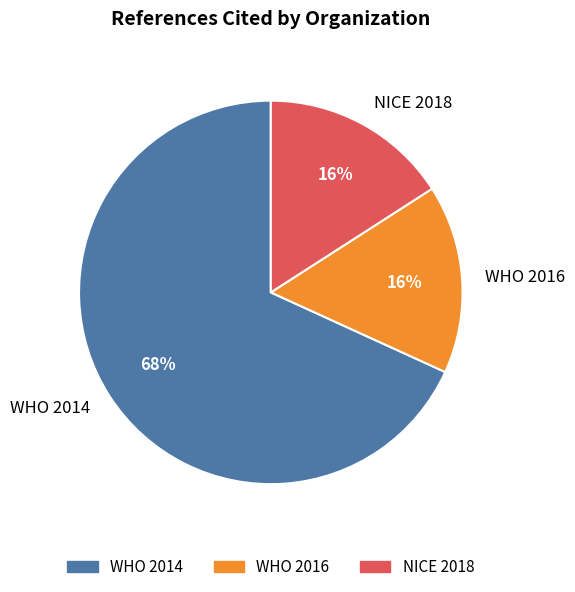

What is the largest slice in the pie chart?

WHO 2014